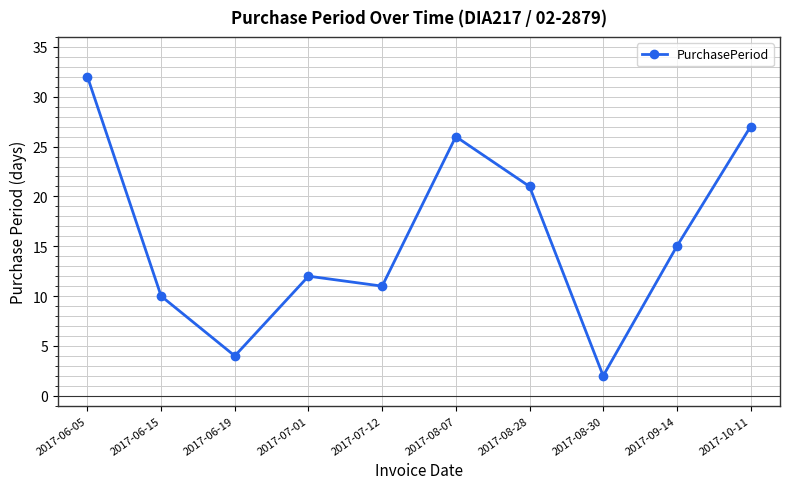

What is the sum of the values at 2017-07-01 and 2017-09-14?

27